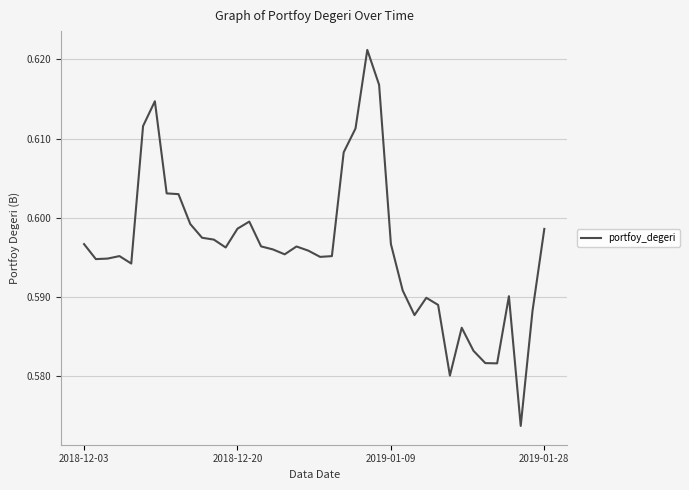

What is the minimum value shown in the chart?

573743748.5